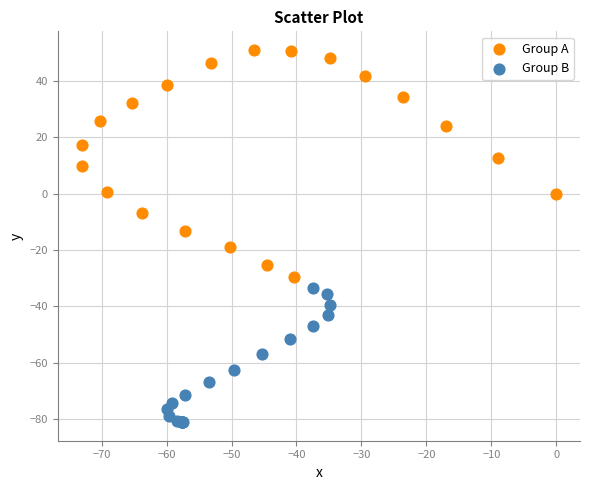

Which series has the widest spread of Y values?

Group A